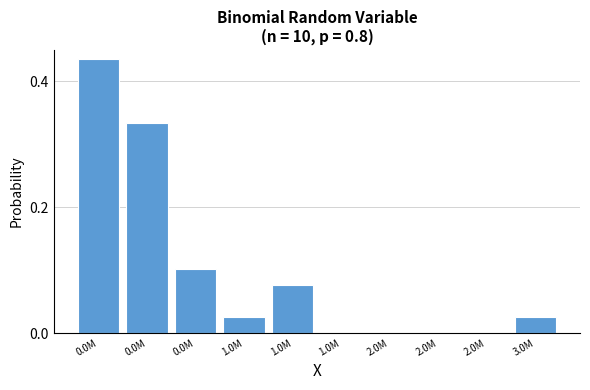

Are the bars horizontal?

No